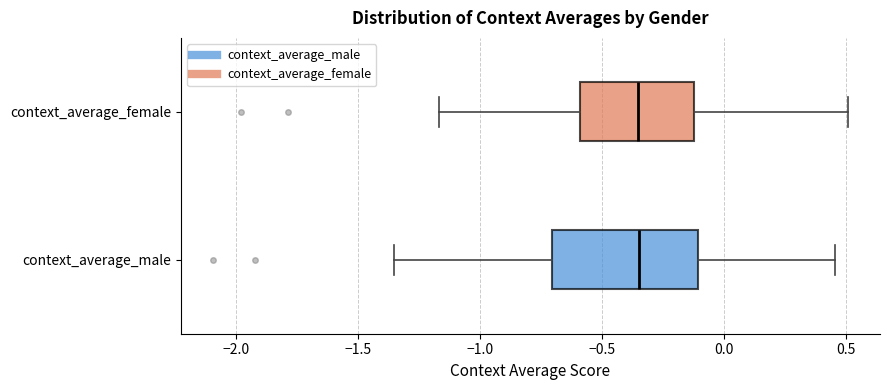

Which box is the widest, from its left edge to its right edge?

context_average_male